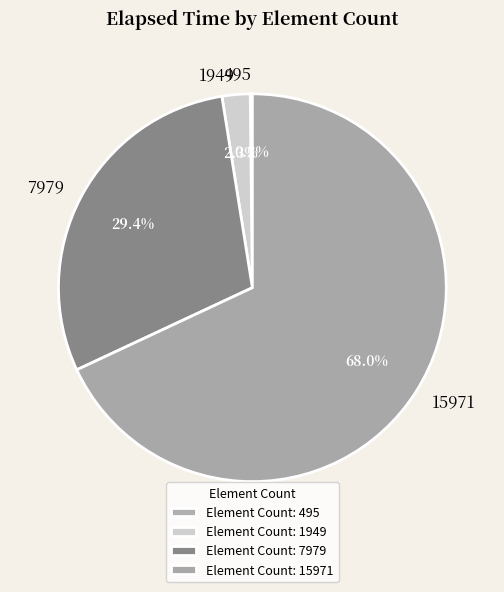

Do 7979 and 1949 together represent more than half of the pie?

No